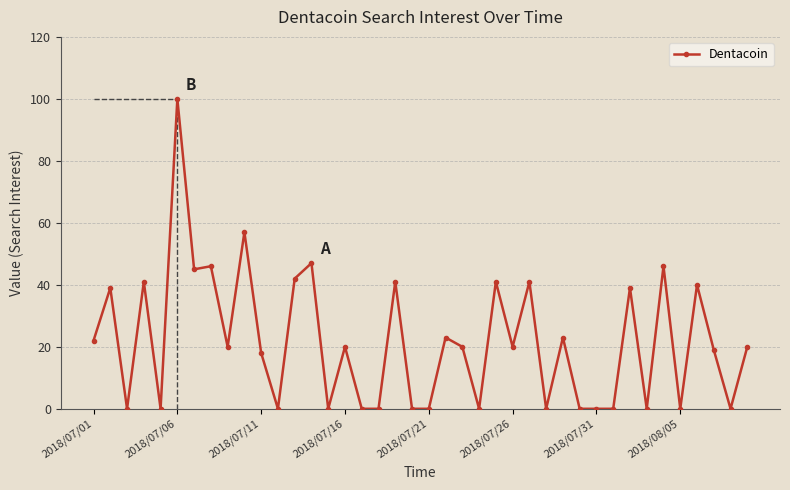

What is the greatest value displayed?

100